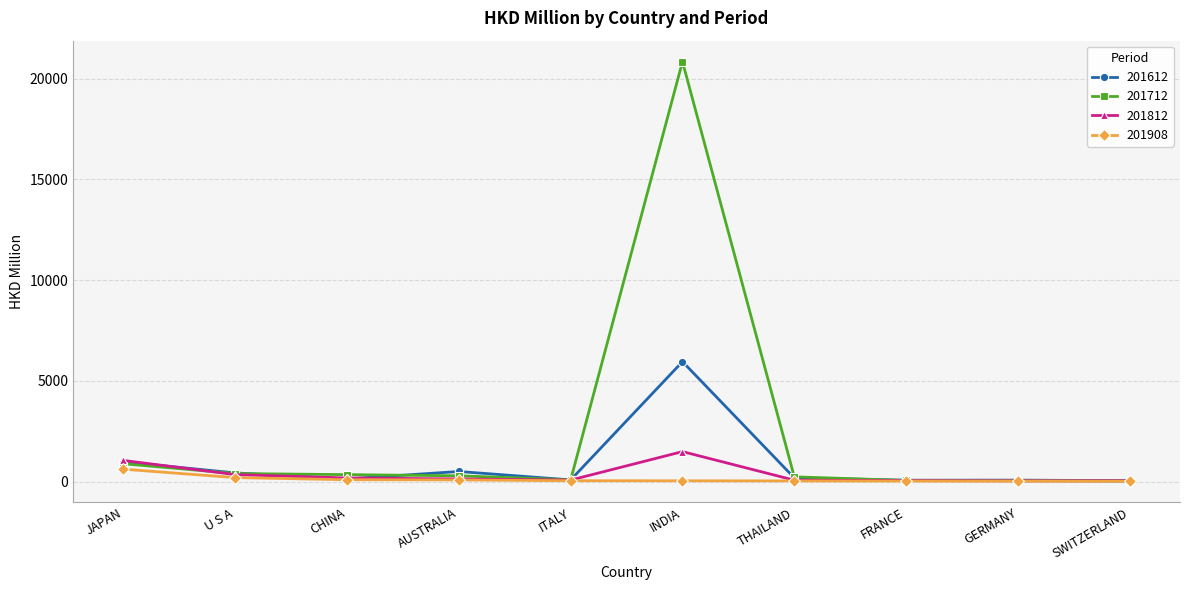

What is the label of the 10th point from the right?

JAPAN